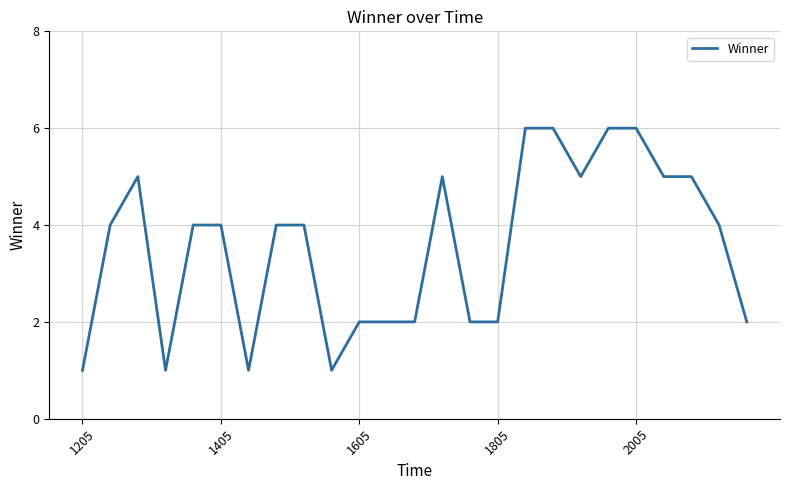

Does the chart have visible grid lines?

Yes